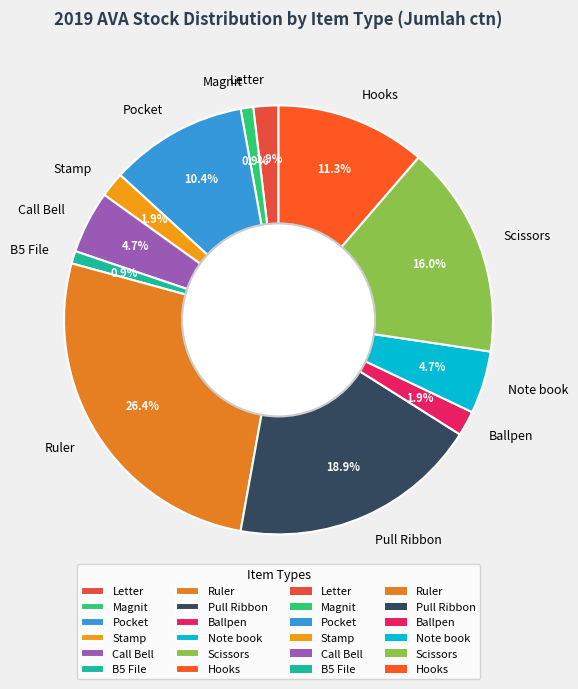

What is the ratio of the value at Pull Ribbon to the value at Call Bell?

4.0